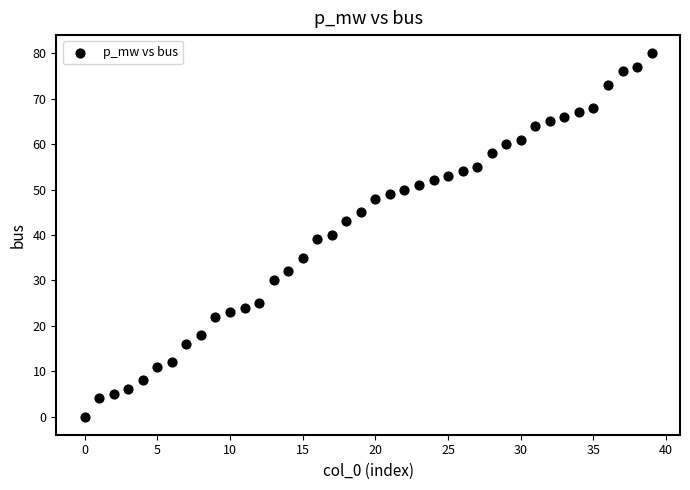

What is the range of Y values (max minus min)?

80